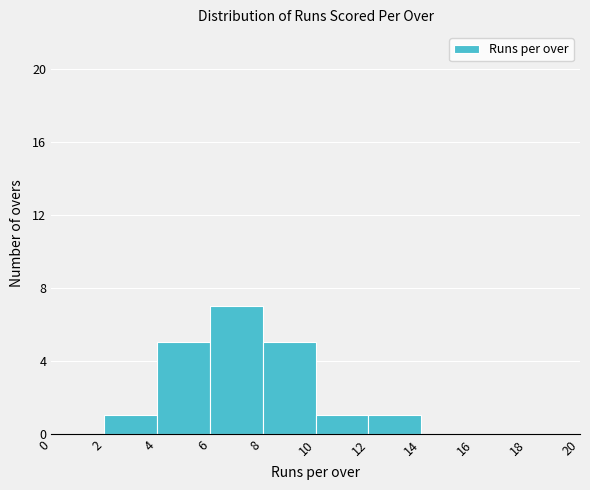

Reading left to right, list every bar in this chart as the range it spans on the x-axis followed by its height. The values are not printed on the chart, so give them approximately, as read against the axis.

0 to 2: 0
2 to 4: 1
4 to 6: 5
6 to 8: 7
8 to 10: 5
10 to 12: 1
12 to 14: 1
14 to 16: 0
16 to 18: 0
18 to 20: 0